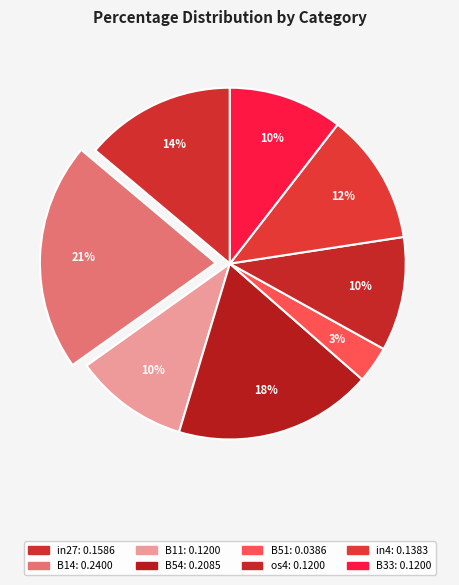

To the nearest percent, what is the difference between the os4 and in4 slice percentages?

2%